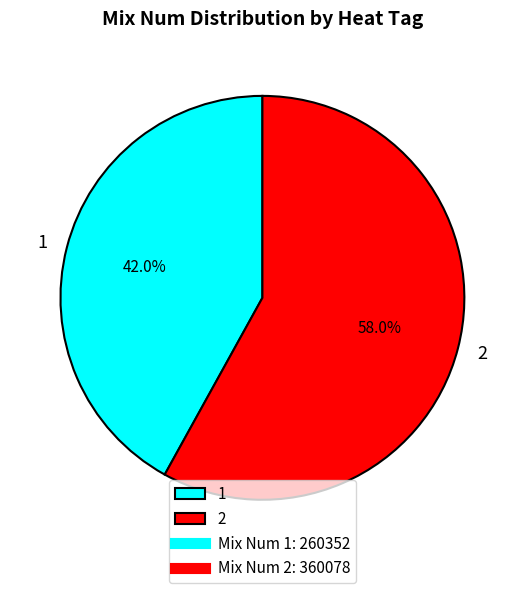

Is 1 the majority of the pie?

No